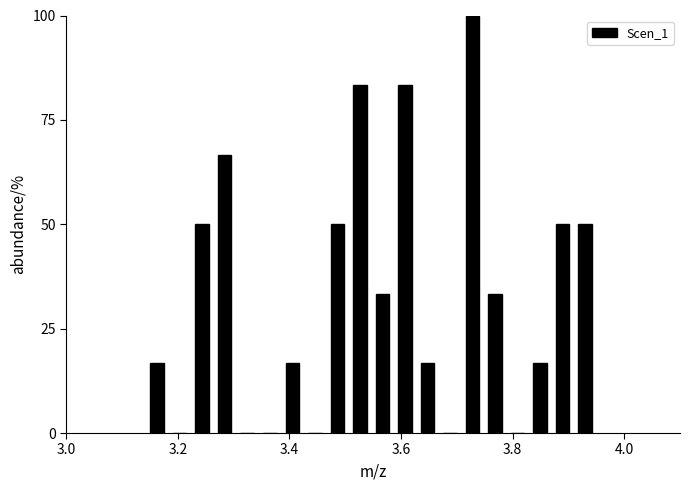

Read against the x-axis, roughly where is the centre of the tallest bar?

3.72